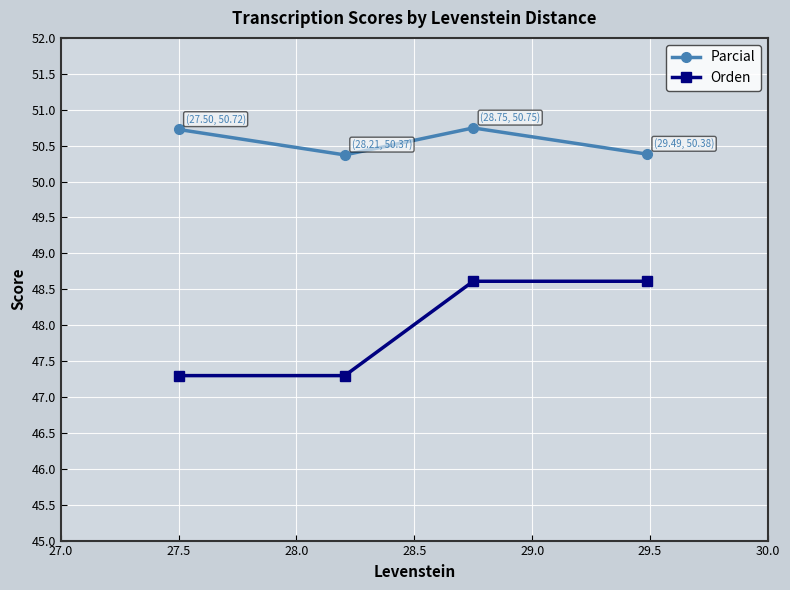

What is the sum of all Parcial values?

202.2